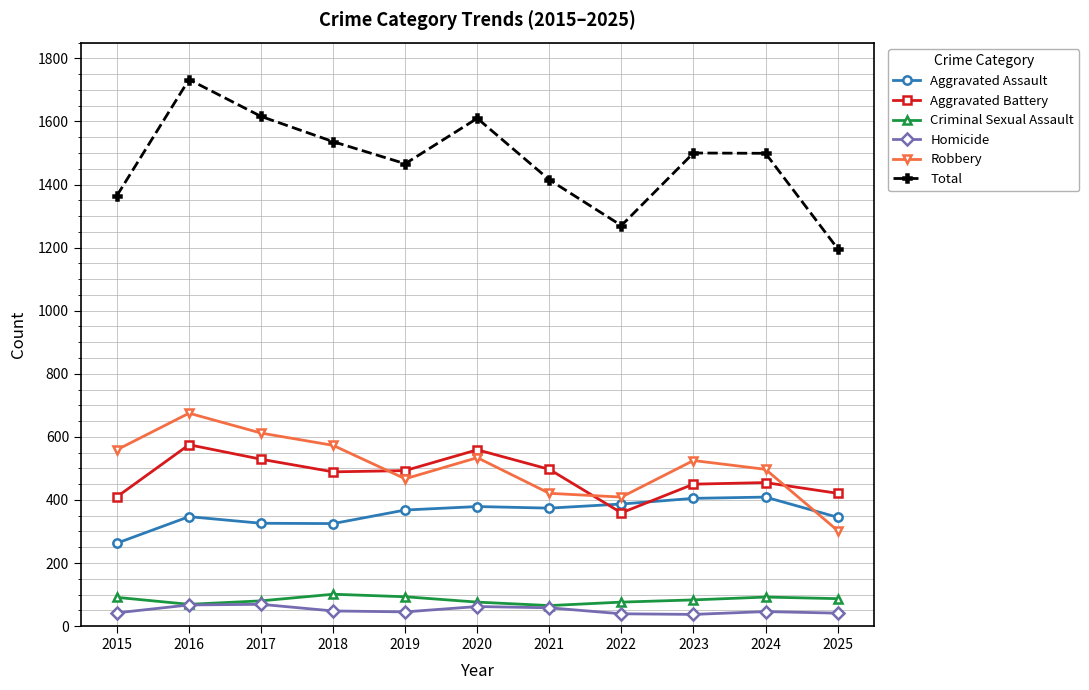

What is the sum of the Robbery values at 2021 and 2016?

1096